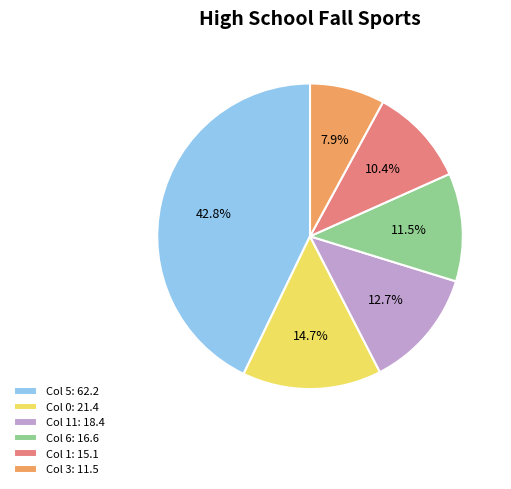

How many slices are in this pie chart?

6